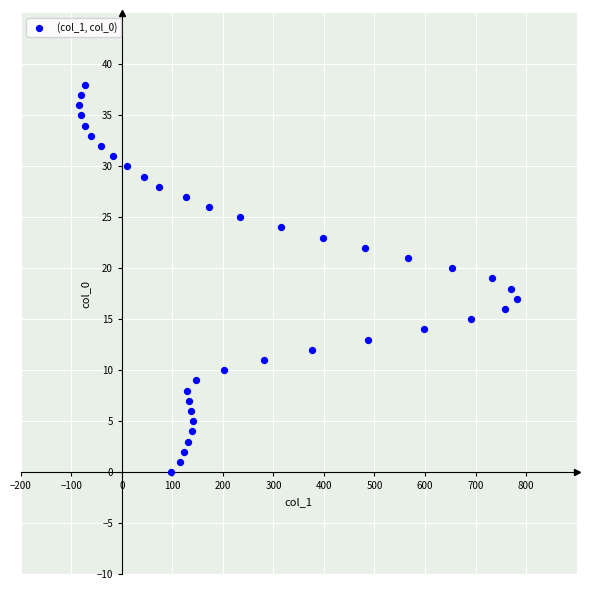

What is the range of Y values (max minus min)?

38